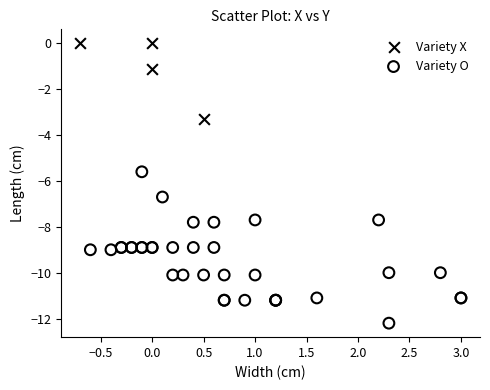

What are all the series names shown in the legend?

Variety X, Variety O